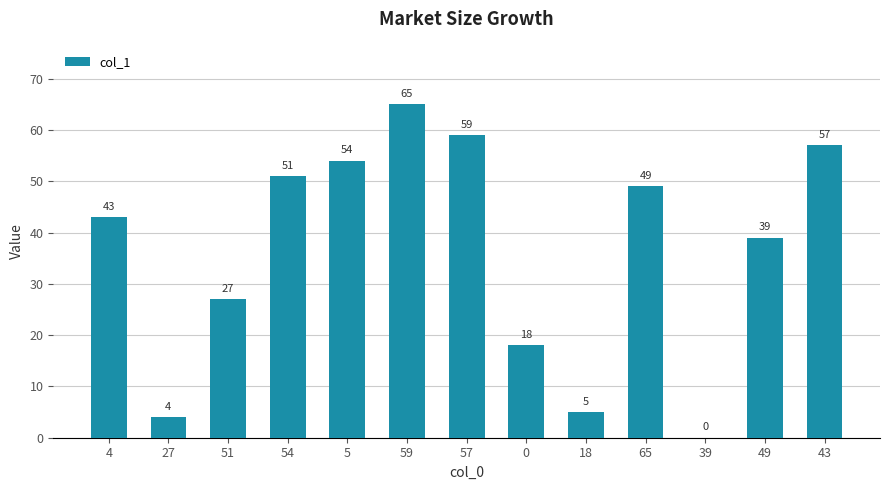

At which label is the value closest to 32?

51